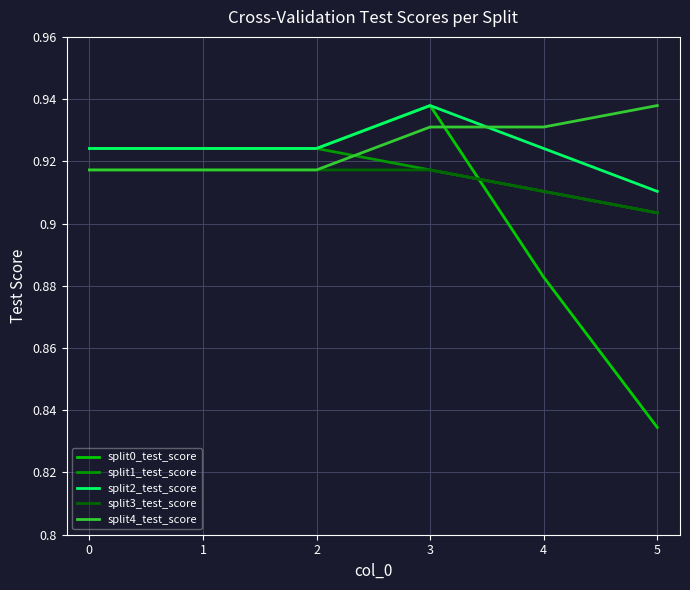

True or false: split3_test_score and split2_test_score cross at least once.

False